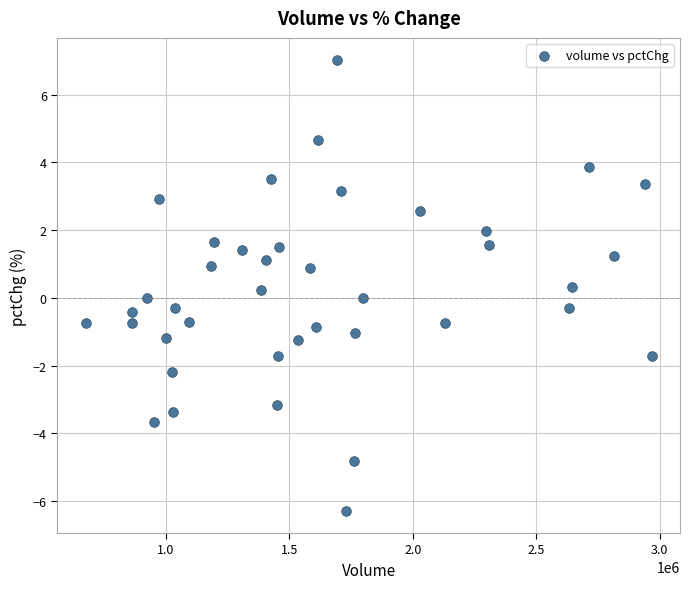

What is the range of Y values (max minus min)?

13.3